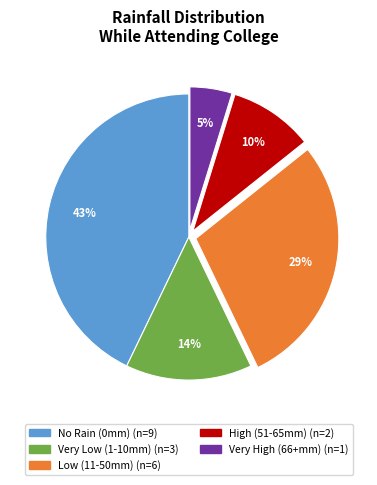

To the nearest percent, what is the average slice percentage?

20%